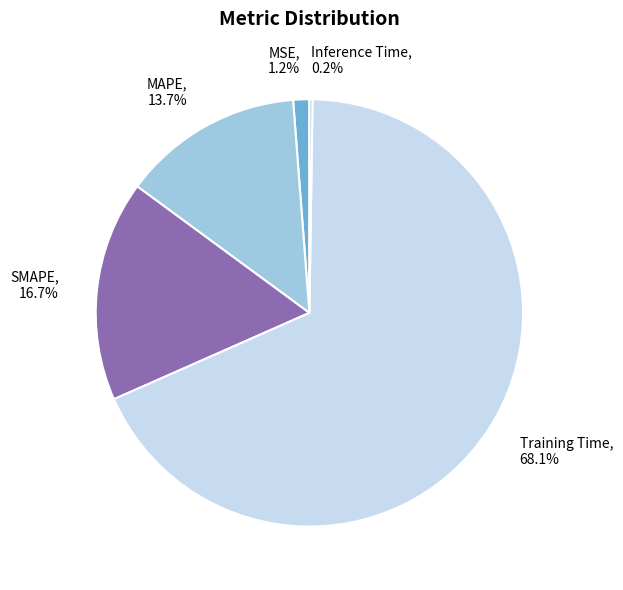

To the nearest percent, what is the average slice percentage?

20%